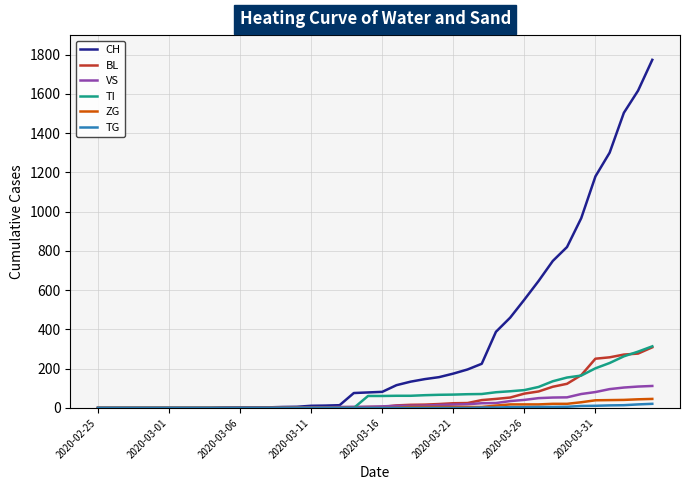

Which series has the widest spread of values?

CH